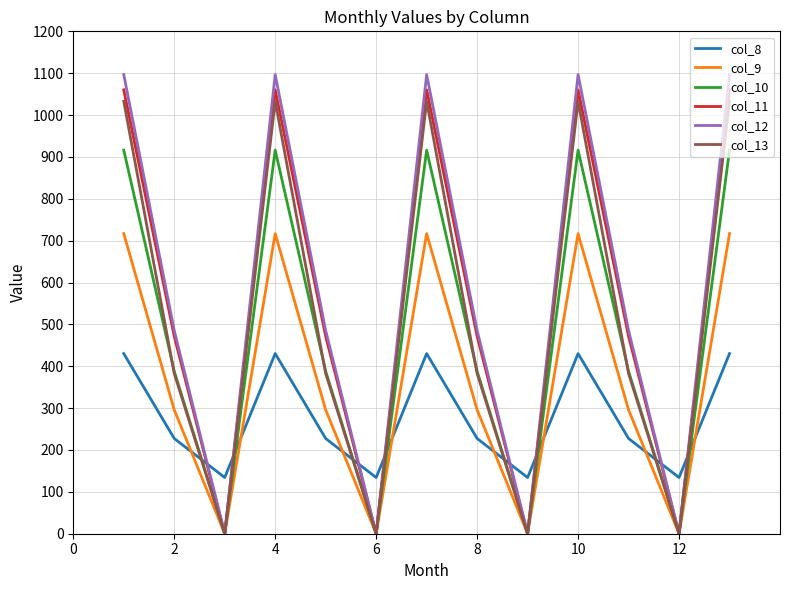

List the series in order of their peak value, highest first.

col_12, col_11, col_13, col_10, col_9, col_8